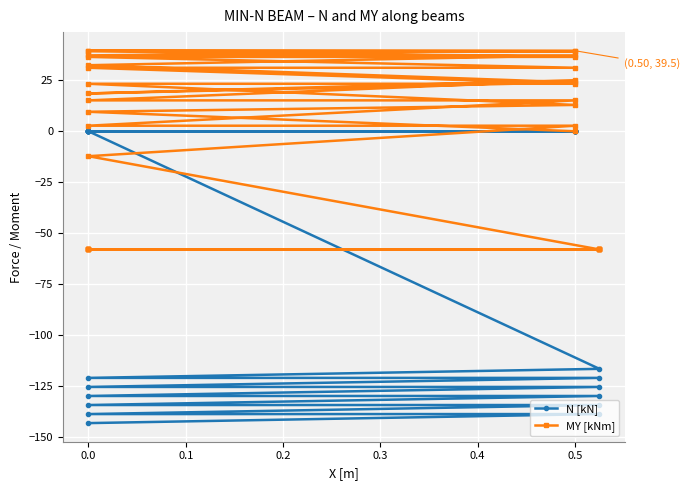

The value of N [kN] at 0.0 is -209.1. True or false?

False